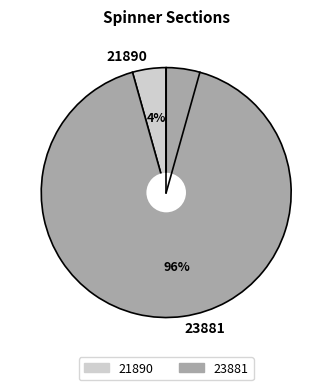

To the nearest percent, what portion does 21890 represent?

4%